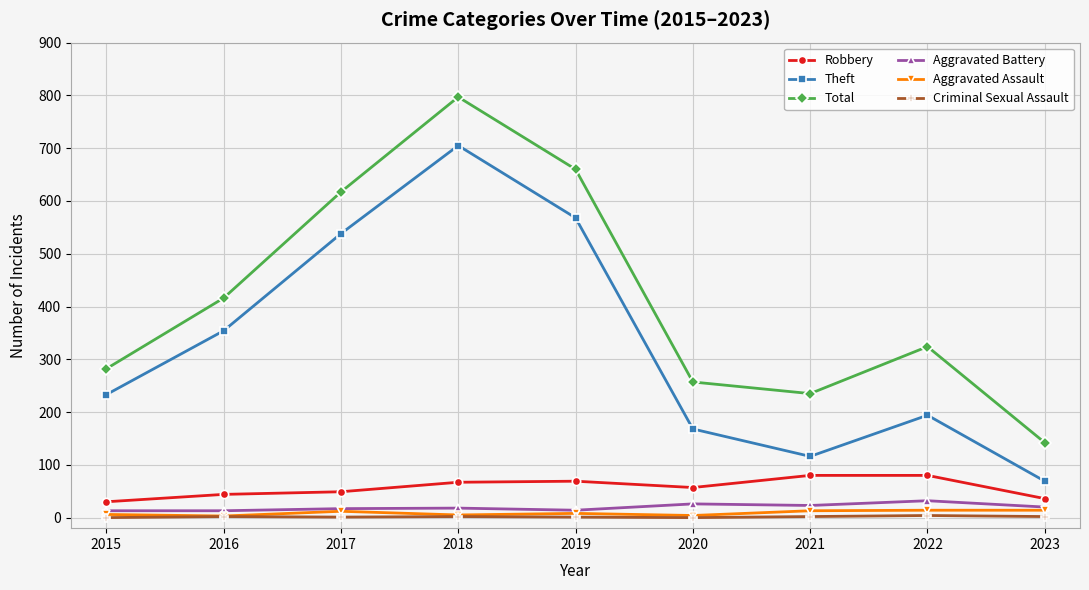

What is the lowest value of the Robbery series?

30